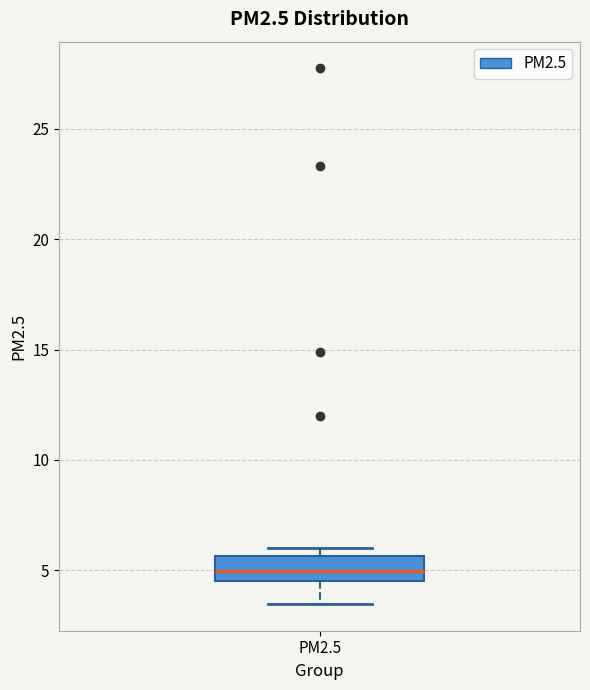

Where is the lower edge of the box for PM2.5 on the y-axis? The values are not printed on the chart, so give them approximately, as read against the axis.

4.5